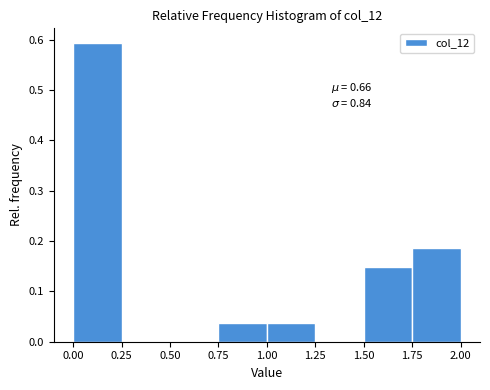

Over which range of the x-axis is the bar tallest?

0.00 to 0.25